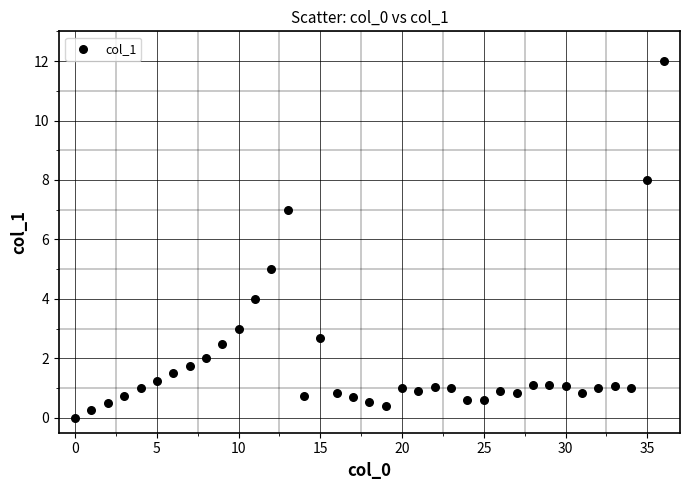

What is the range of Y values (max minus min)?

12.0